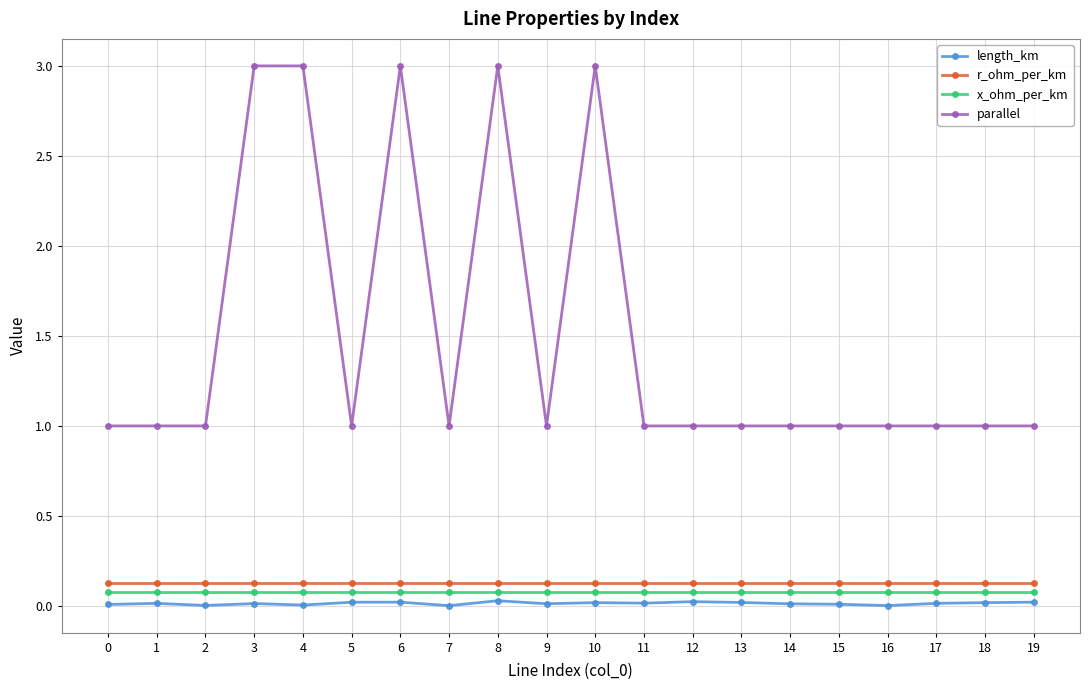

True or false: length_km and r_ohm_per_km cross at least once.

False